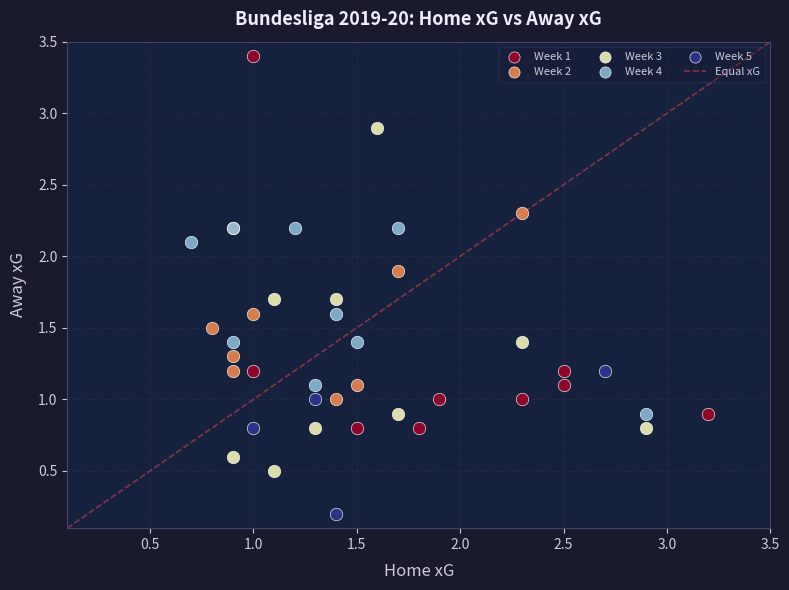

Which series has the widest spread of Y values?

Week 1